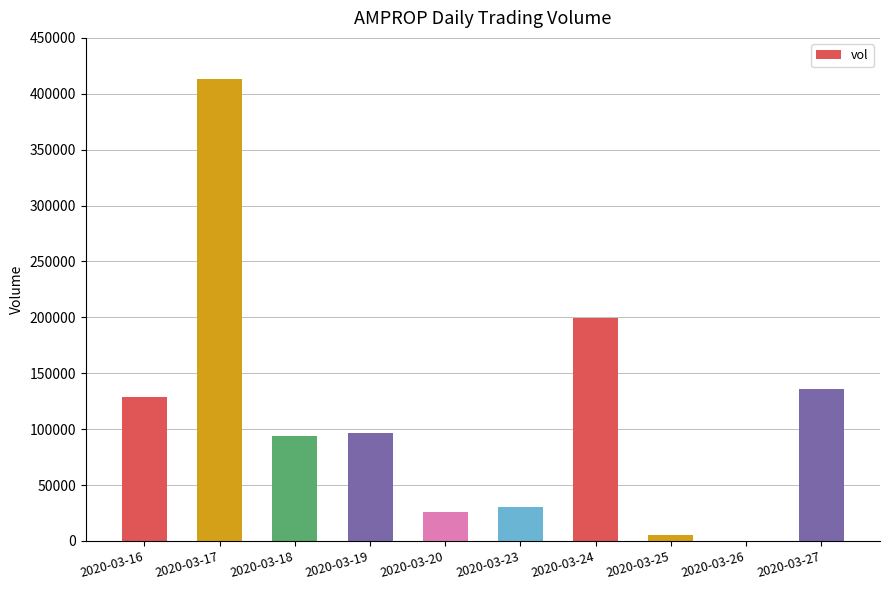

Is it true that the value at 2020-03-23 is 30800?

True